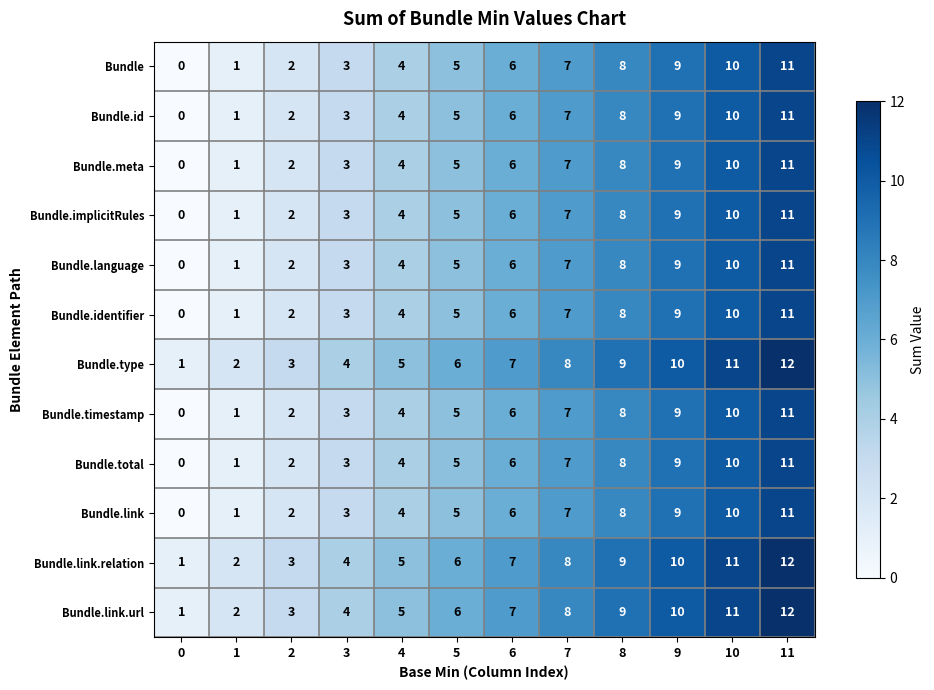

What is the difference between the Bundle.link.relation values at 11 and 8?

3